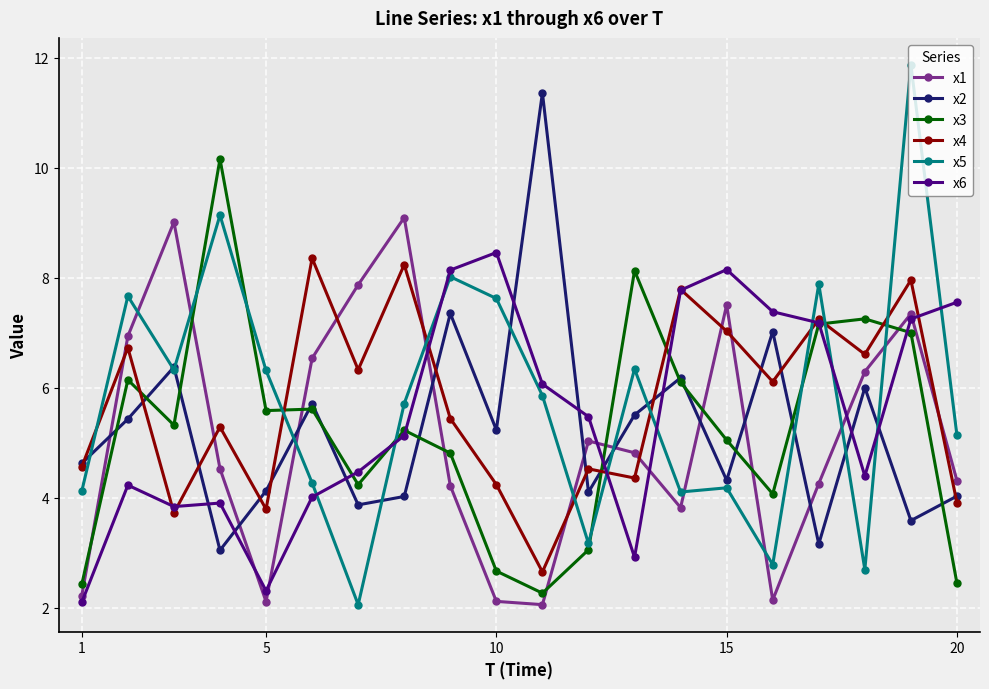

How many intersections are there between x1 and x4?

9